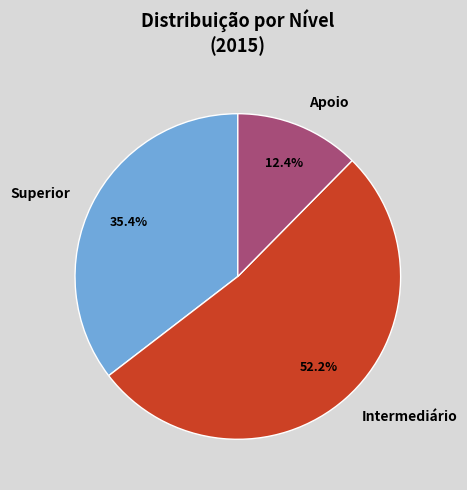

True or false: Apoio accounts for 12% of the total.

True